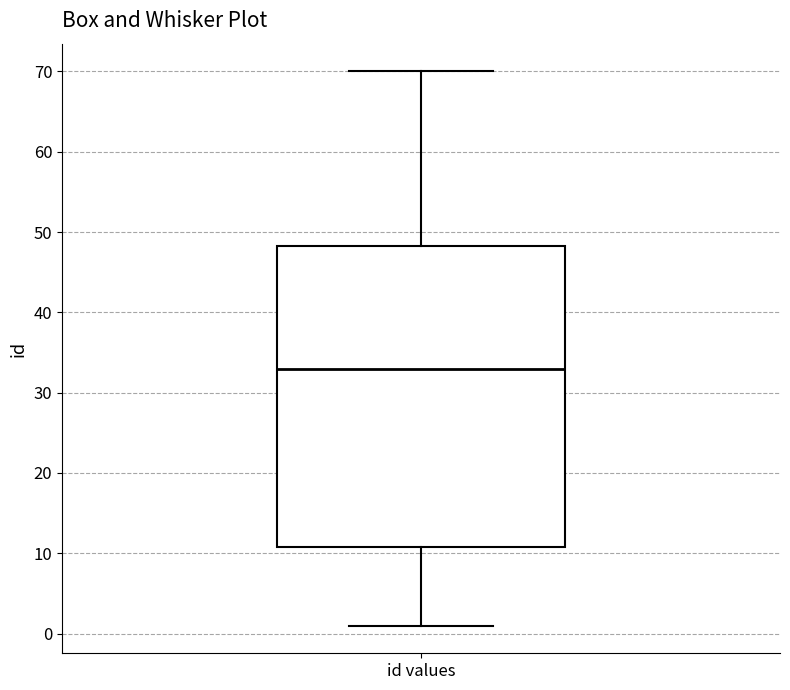

Transcribe this box plot: give where the median line is, the range the box spans, and where the two whiskers end, as read against the y-axis. The values are not printed on the chart, so give them approximately, as read against the axis.

median 33, box 11 to 48, whiskers 1 to 70